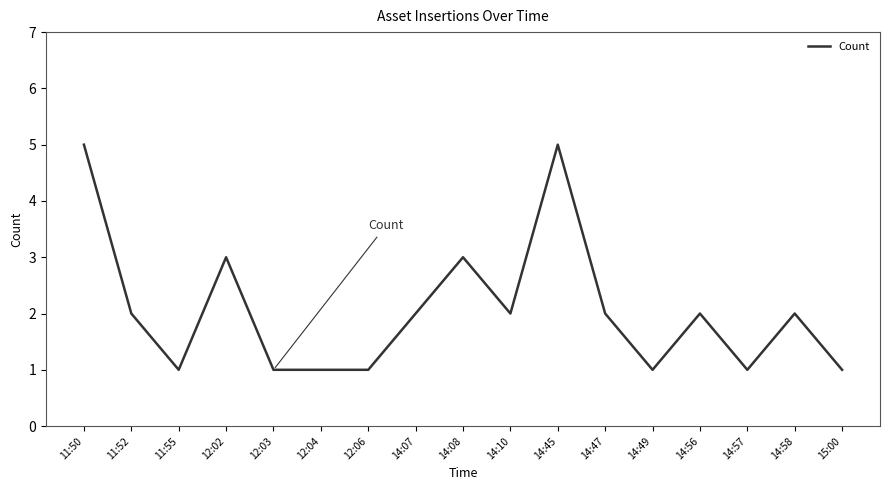

What value does the data have at 11:52?

2